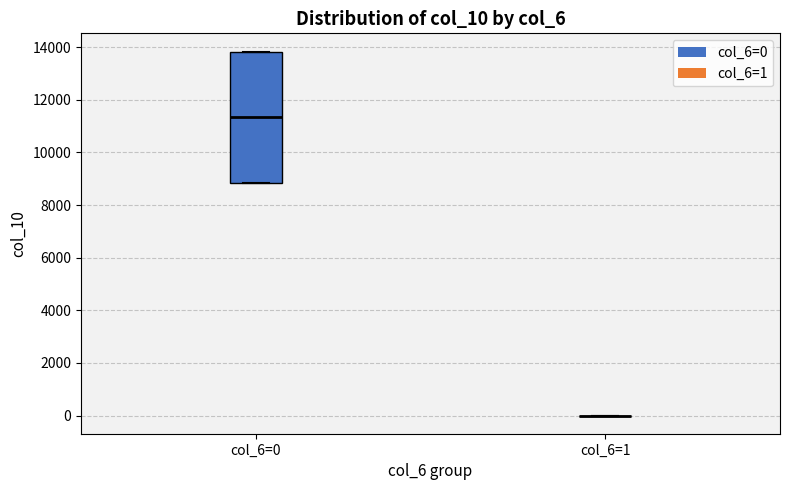

Which box is the tallest, from its lower edge to its upper edge?

col_6=0